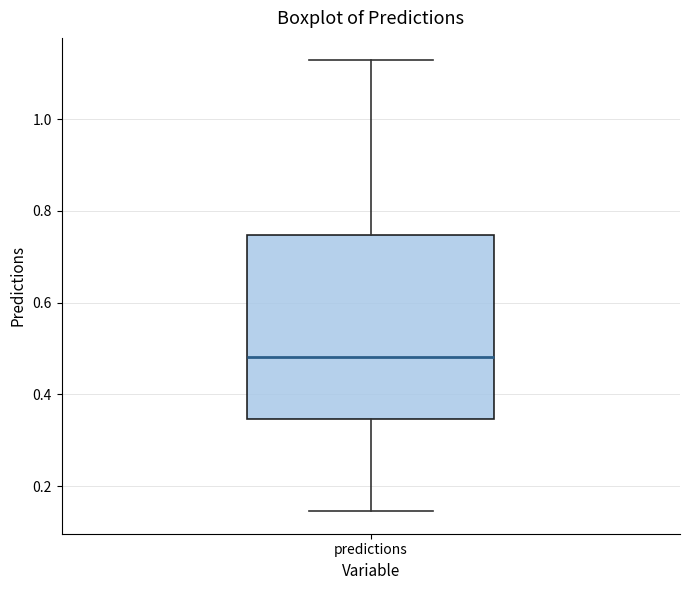

Read this box plot against the y-axis: the position of the median line, the range covered by the box, and the ends of both whiskers. The values are not printed on the chart, so give them approximately, as read against the axis.

median 0.48, box 0.34 to 0.74, whiskers 0.14 to 1.12